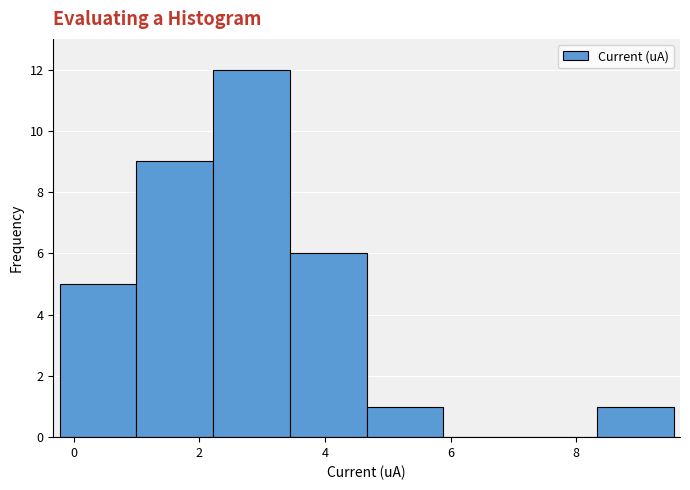

Reading left to right, transcribe this chart: for each bar, give the range it covers on the x-axis and its height. Neither the bar edges nor the heights are printed on the chart, so give them approximately, as read against the axes.

-0.2 to 1.0: 5
1.0 to 2.2: 9
2.2 to 3.4: 12
3.4 to 4.6: 6
4.6 to 5.8: 1
5.8 to 7.2: 0
7.2 to 8.4: 0
8.4 to 9.6: 1